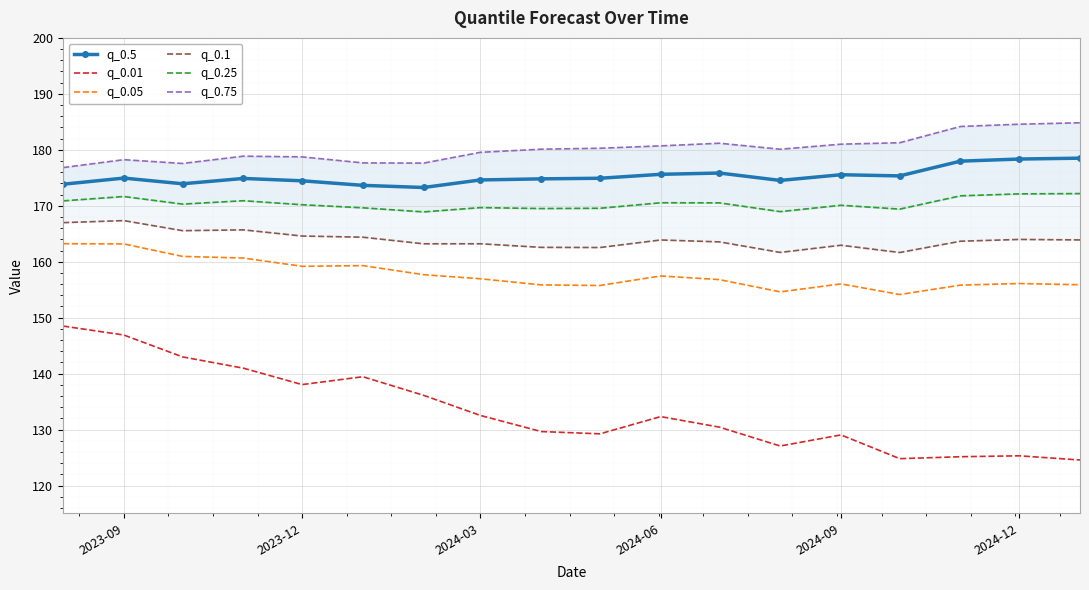

The value of q_0.05 at 2024-03 is 157.0. True or false?

True